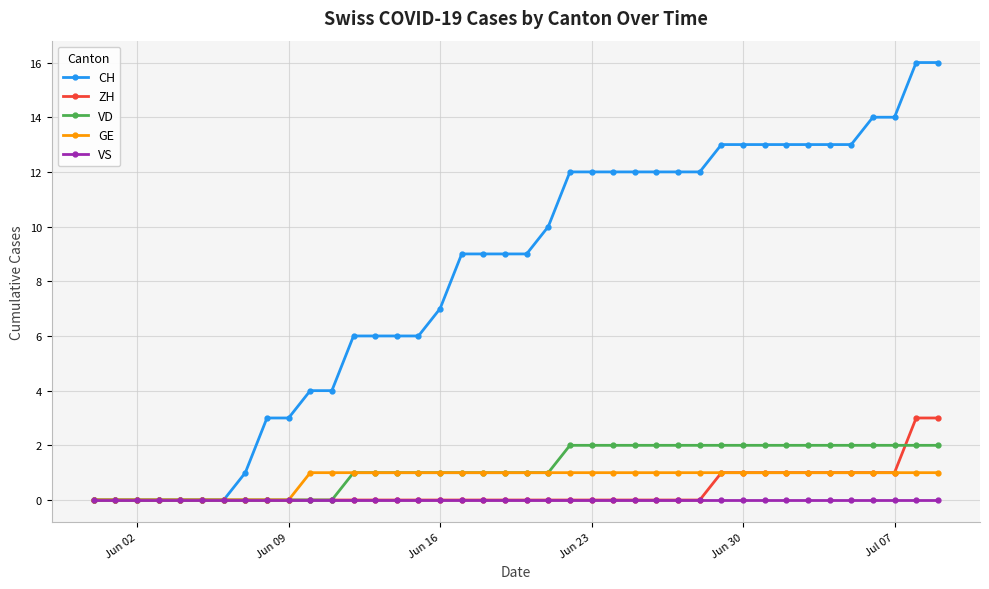

What is the value of the VD point at the 21st from the left?

1